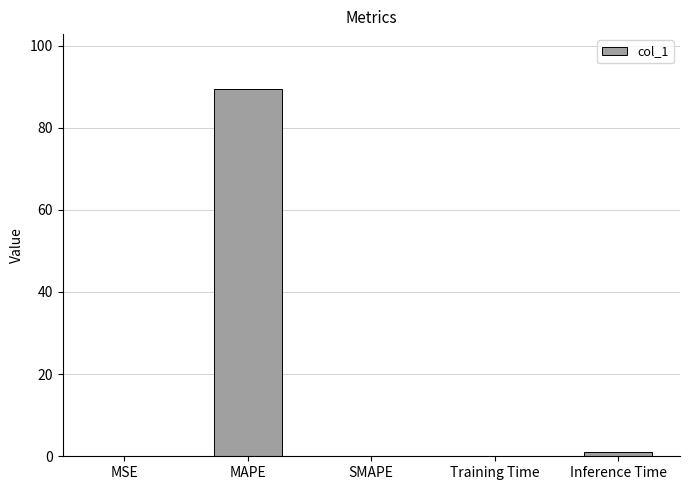

The chart shows a value of 0.1 at Training Time. True or false?

True